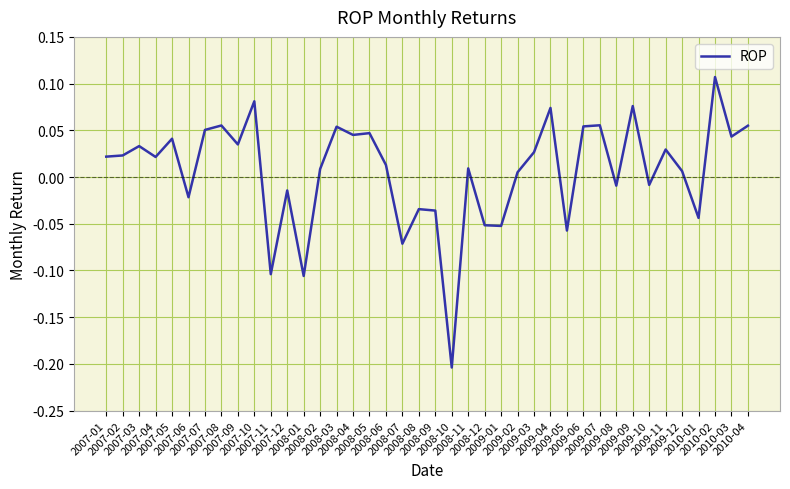

What is the difference between the maximum and minimum values?

0.3